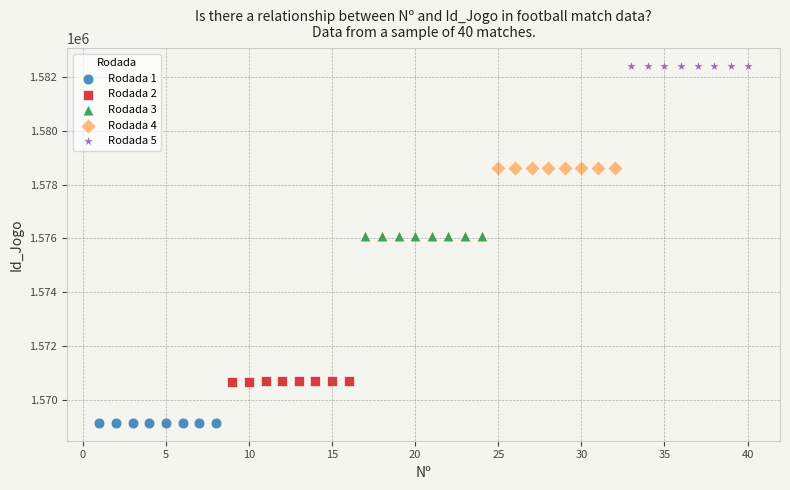

What are all the series names shown in the legend?

Rodada 1, Rodada 2, Rodada 3, Rodada 4, Rodada 5